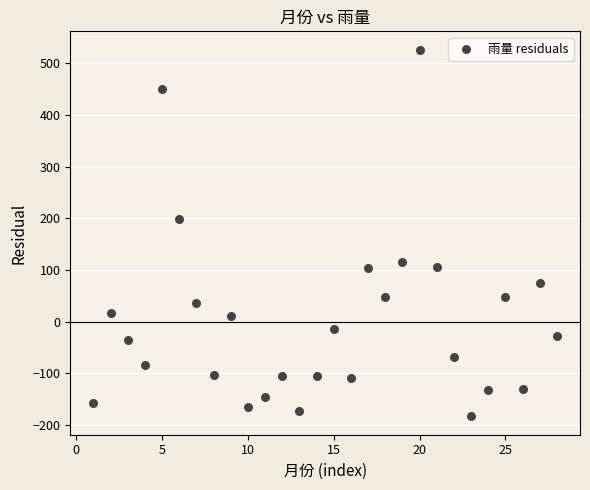

What is the range of Y values (max minus min)?

709.2